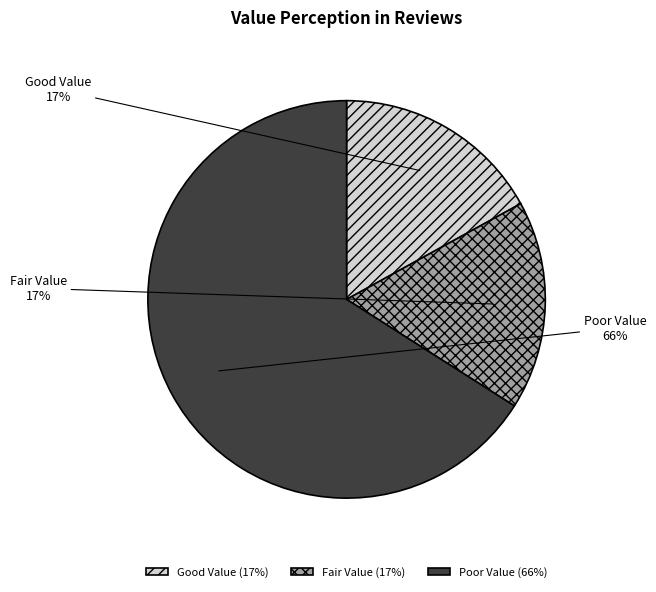

To the nearest percent, what portion does Fair Value represent?

17%